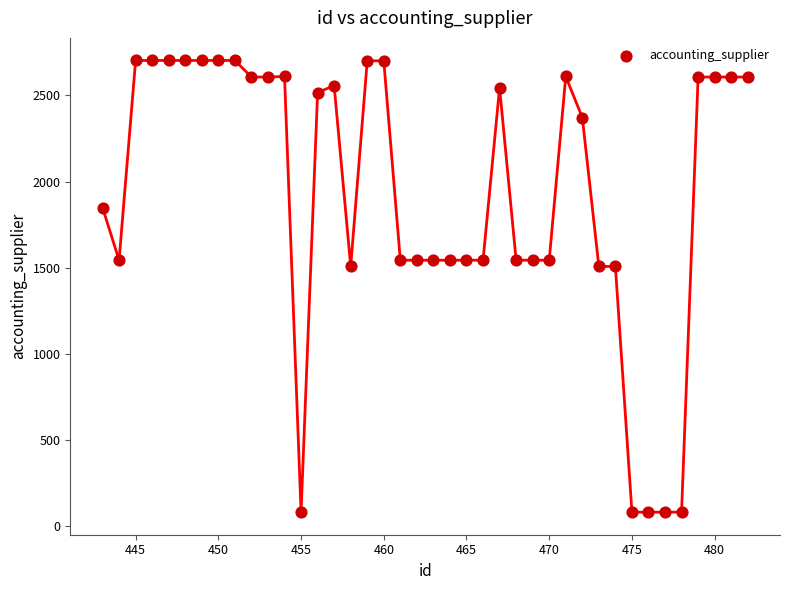

What is the range of X values (max minus min)?

39